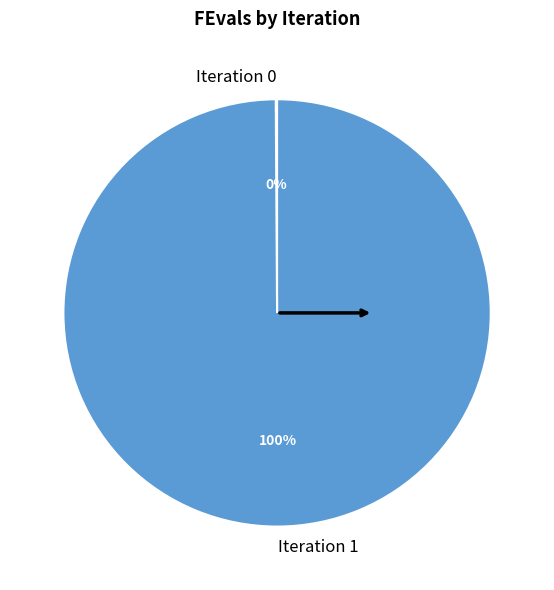

Does any single category account for the majority?

Yes